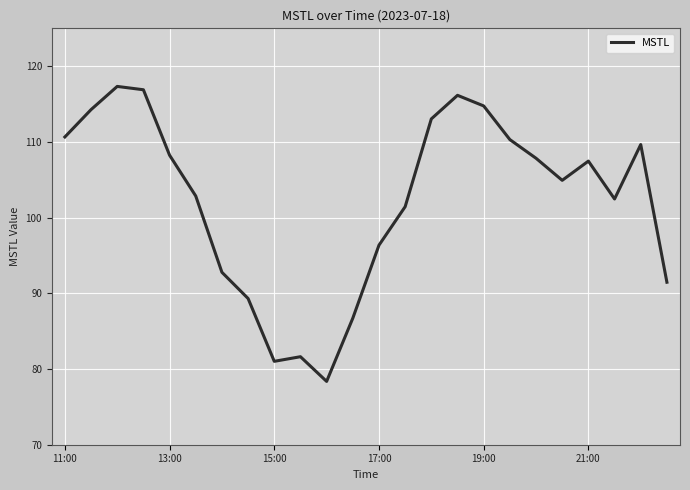

How many values exceed 107?

12